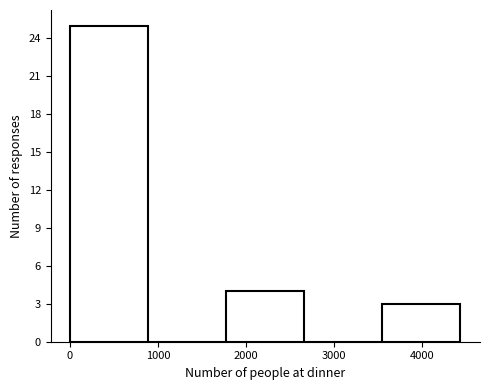

How tall is the bar that spans 0 to 900 on the x-axis? Neither the bar edges nor the heights are printed on the chart, so give them approximately, as read against the axes.

25